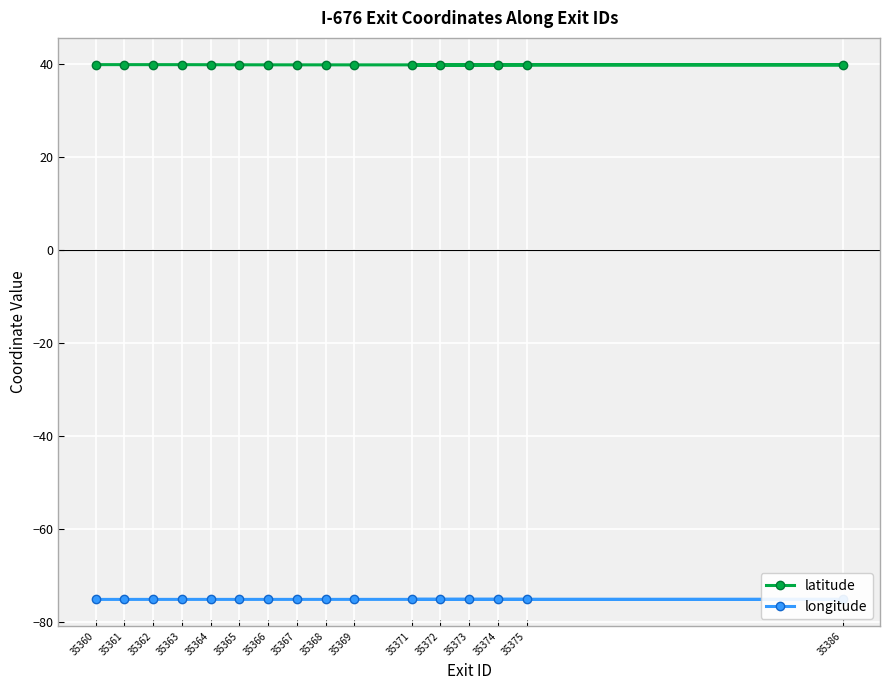

Rank the series by their average value, from highest to lowest.

latitude, longitude